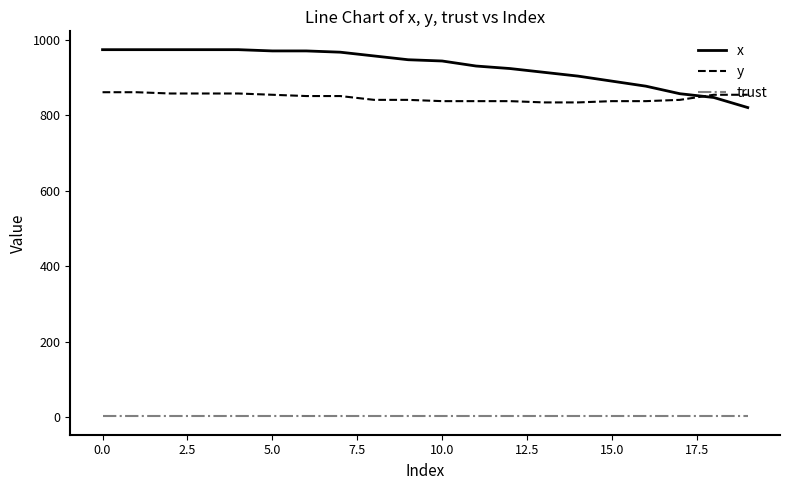

Which series has the widest spread of values?

x